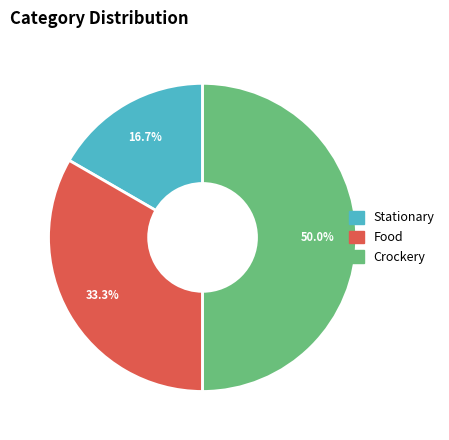

How much of the chart is everything except Crockery?

50.0%